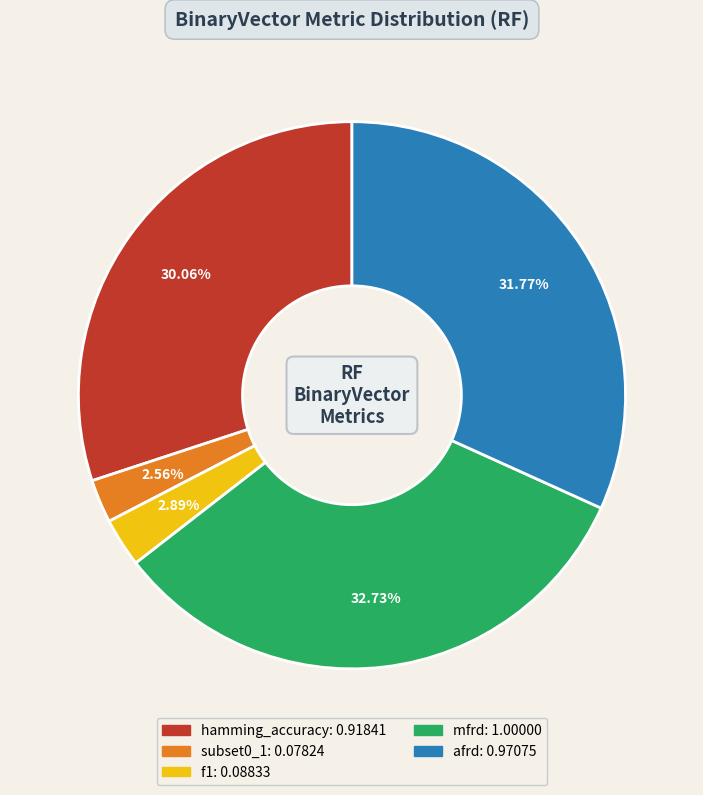

Combined, do subset0_1 and hamming_accuracy account for over 50%?

No